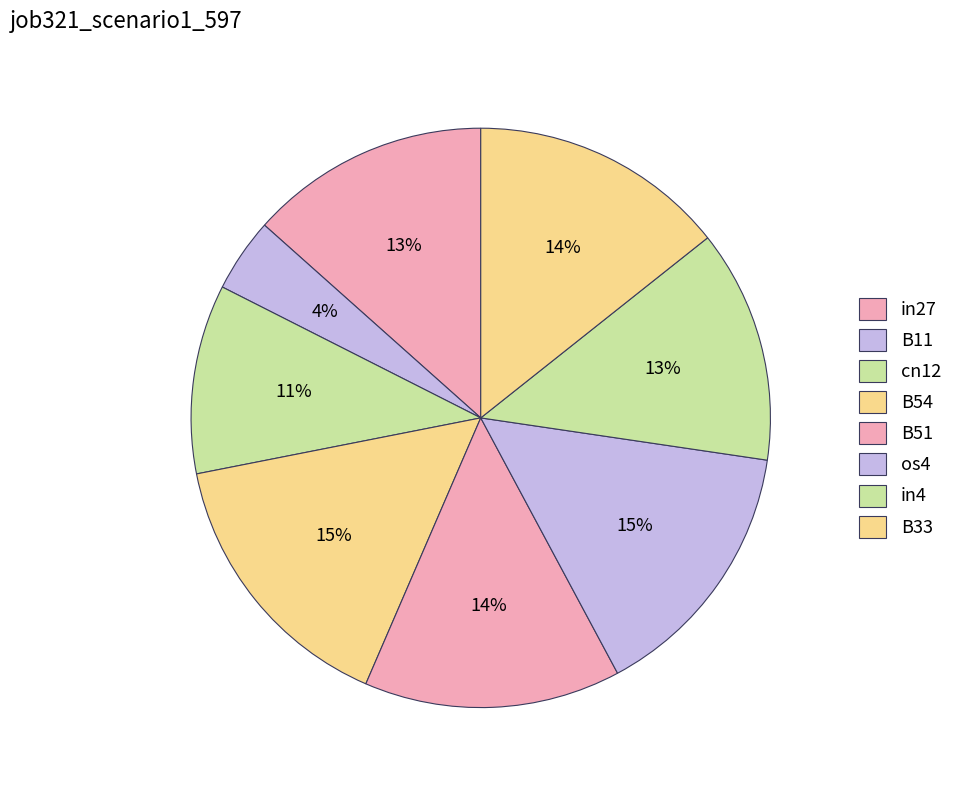

To the nearest percent, what portion does B11 represent?

4%